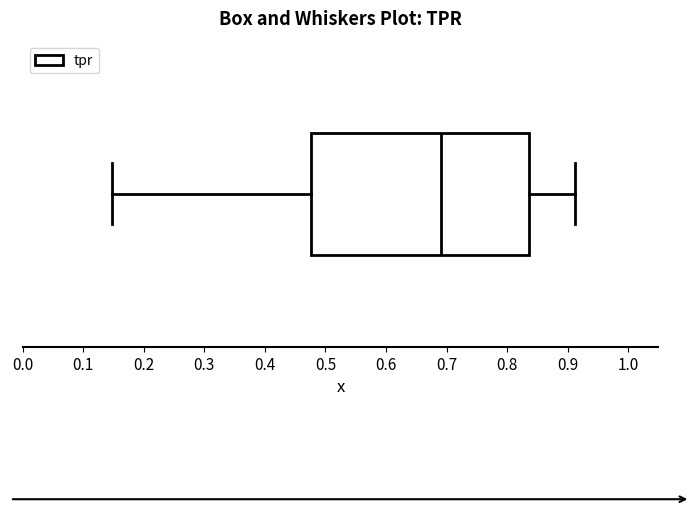

Transcribe this box plot: give where the median line is, the range the box spans, and where the two whiskers end, as read against the x-axis. The values are not printed on the chart, so give them approximately, as read against the axis.

median 0.69, box 0.48 to 0.84, whiskers 0.15 to 0.91